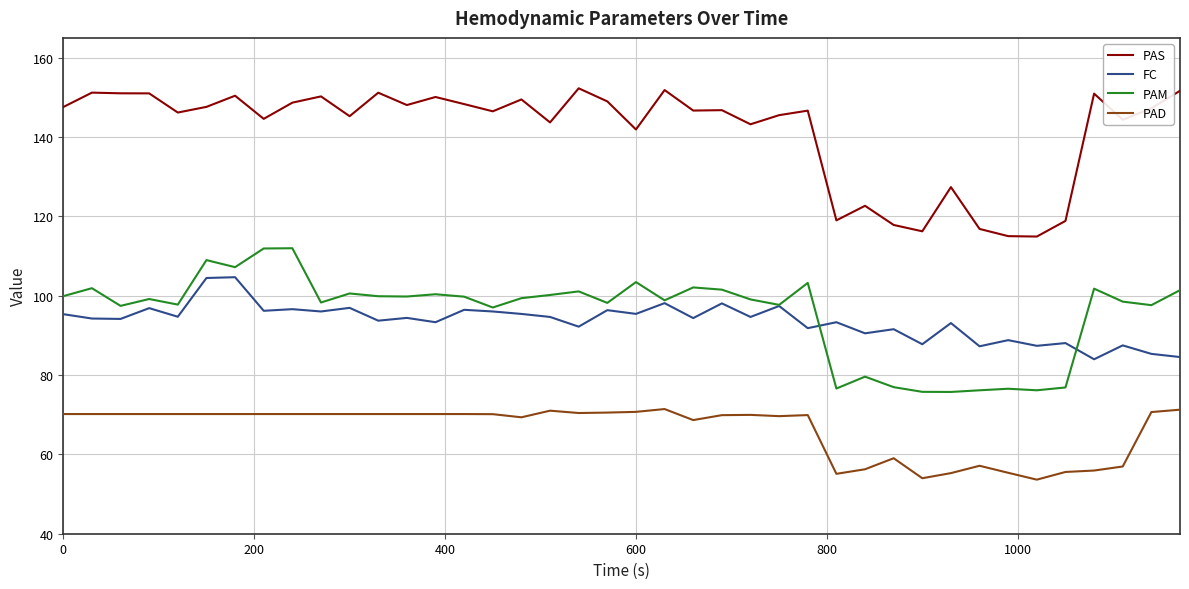

How many lines are shown in the chart?

4